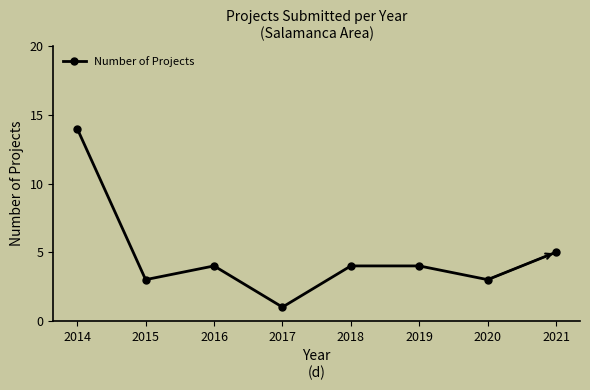

True or false: the data shows 0 at 2017.

False